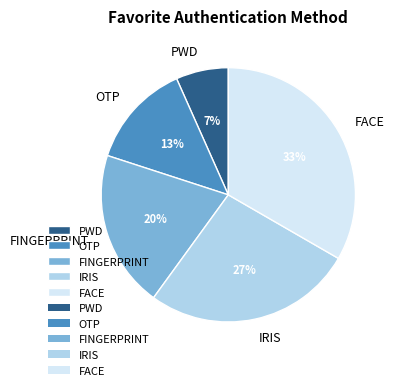

To the nearest percent, what is the average slice percentage?

20%